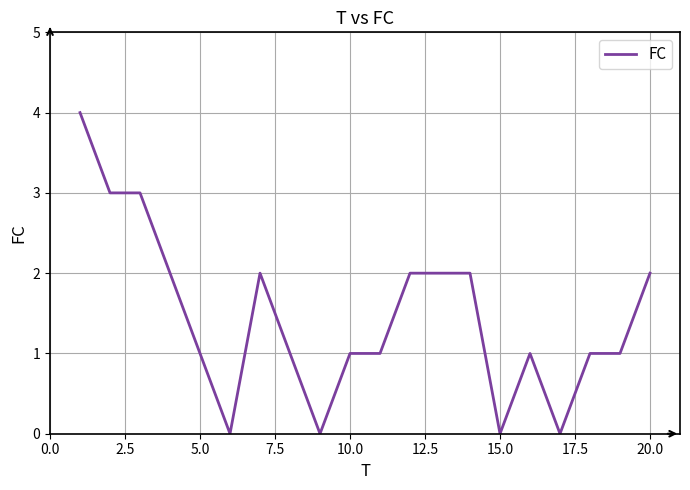

What is the average value?

1